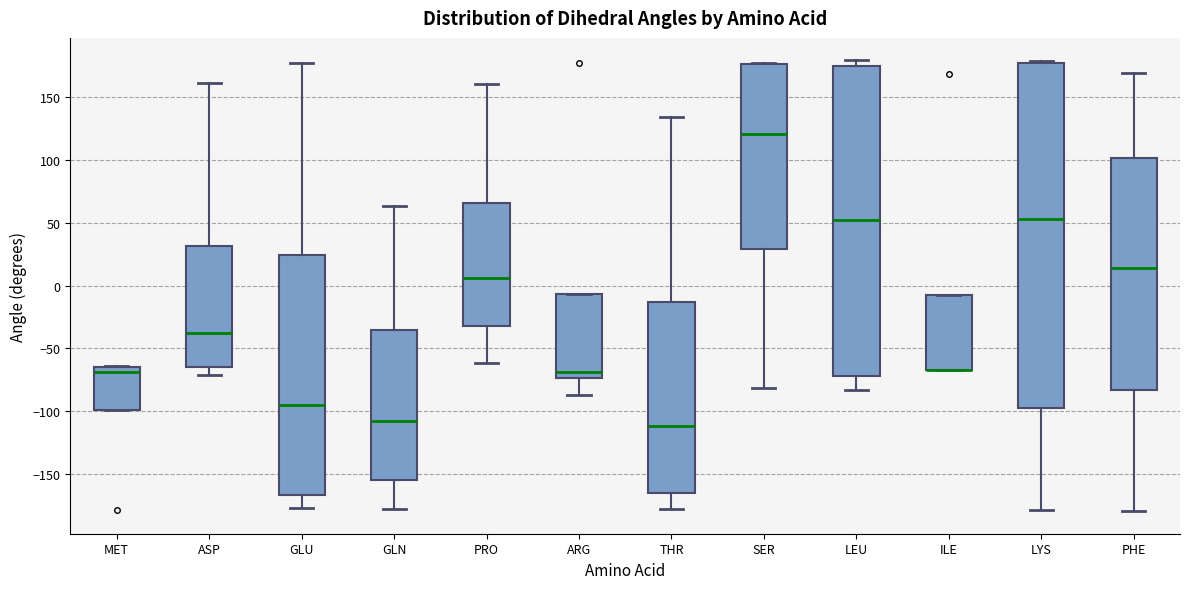

Which box is the tallest, from its lower edge to its upper edge?

LYS